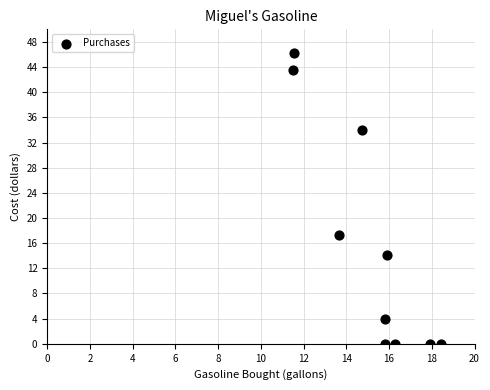

What is the range of X values (max minus min)?

6.9